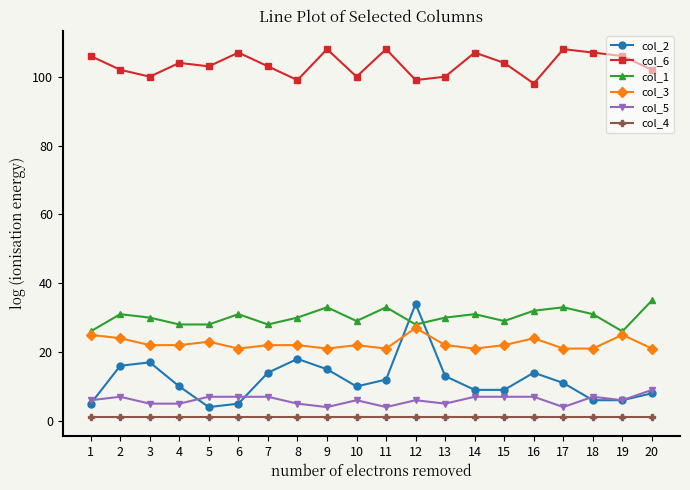

Is the value of col_6 at 2 greater than the value of col_2 at 17?

Yes